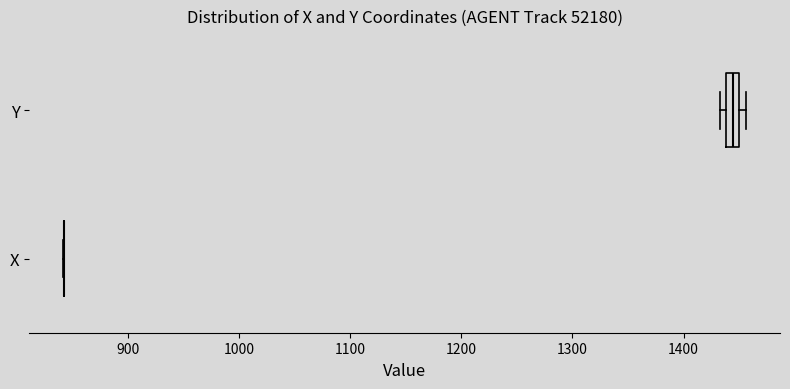

Comparing the boxes themselves (not the whiskers), which one is the widest?

Y